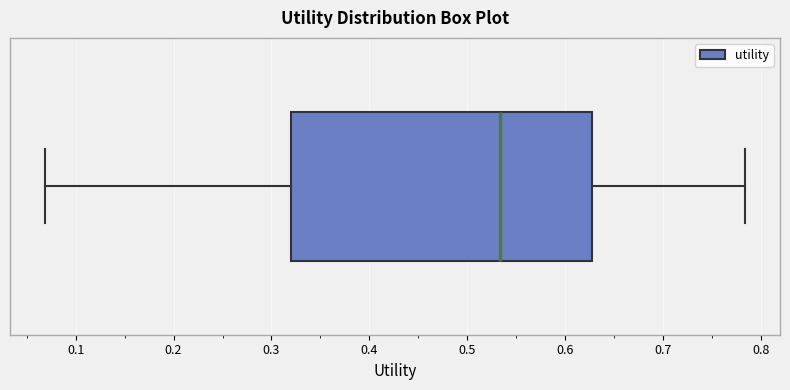

Transcribe this box plot: give where the median line is, the range the box spans, and where the two whiskers end, as read against the x-axis. The values are not printed on the chart, so give them approximately, as read against the axis.

median 0.53, box 0.32 to 0.63, whiskers 0.07 to 0.78